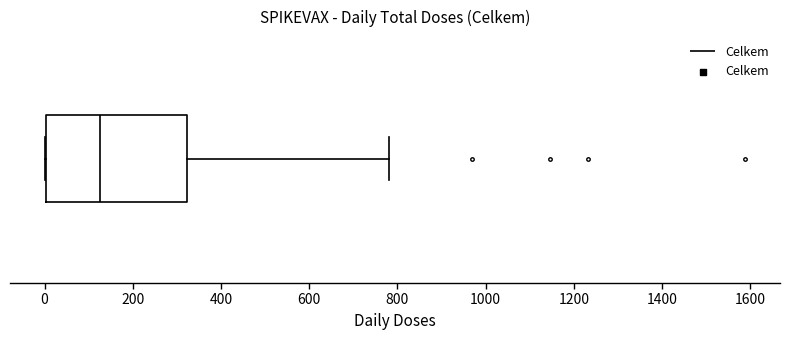

Read this box plot against the x-axis: the position of the median line, the range covered by the box, and the ends of both whiskers. The values are not printed on the chart, so give them approximately, as read against the axis.

median 120, box 0 to 320, whiskers 0 to 780